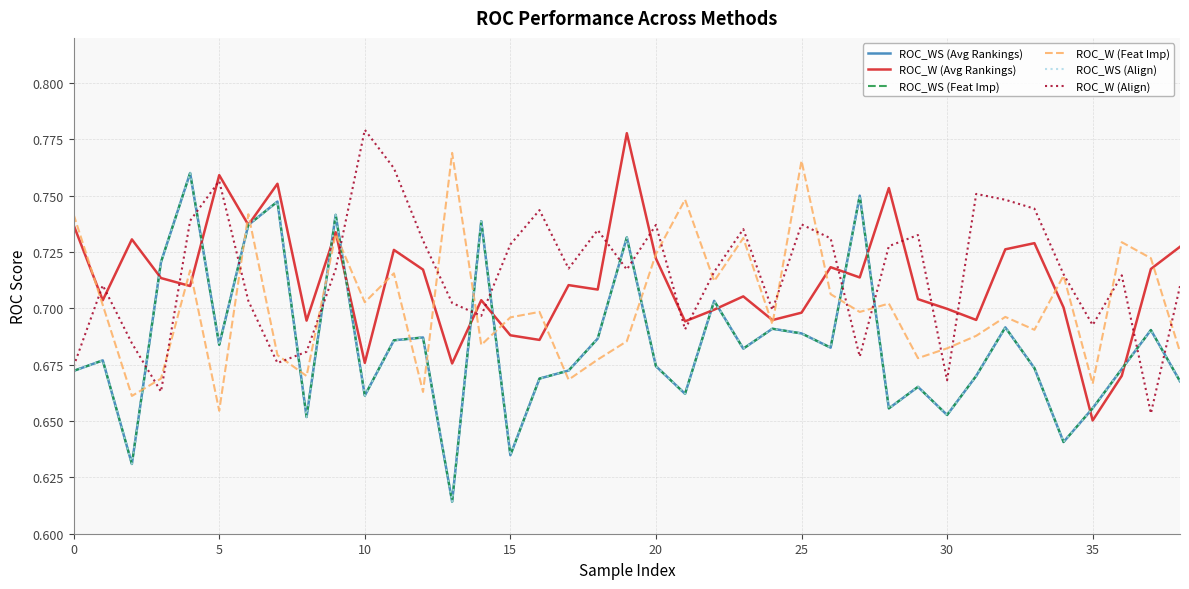

True or false: ROC_W (Avg Rankings) and ROC_WS (Align) intersect in this chart.

True